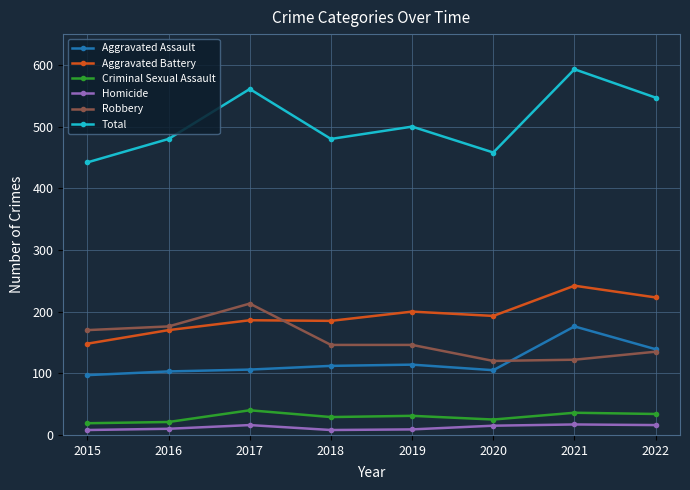

What is the minimum value shown in the chart?

8